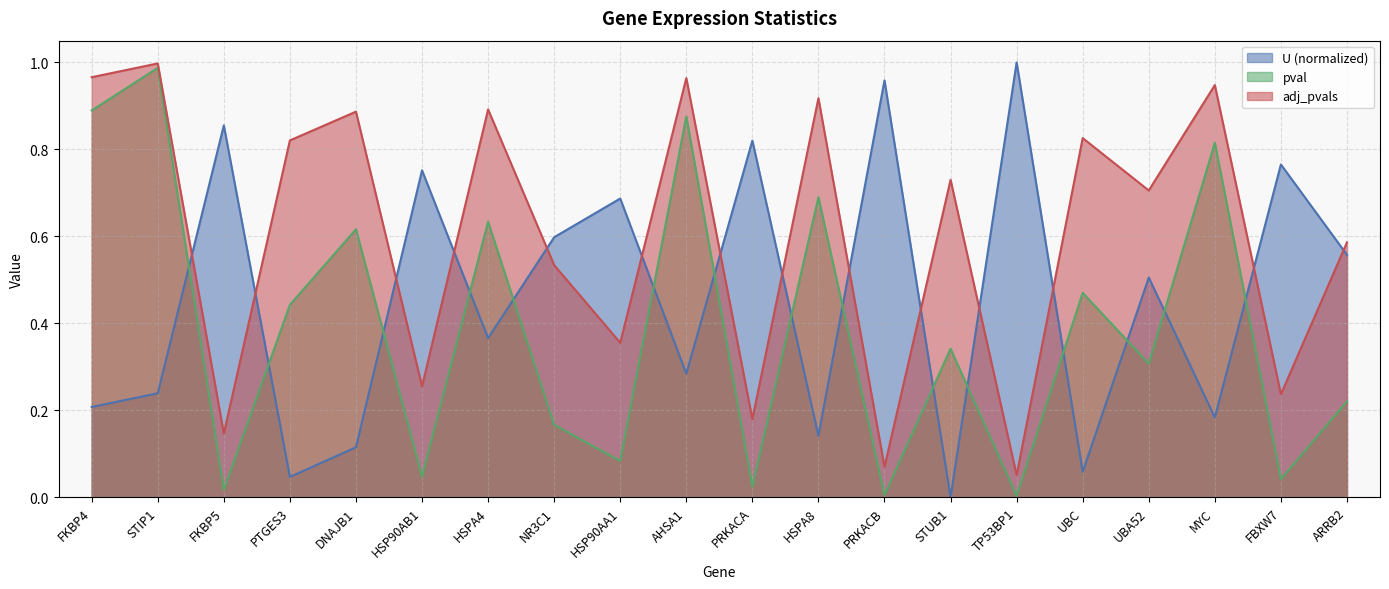

Between which two adjacent categories do adj_pvals and U first intersect?

STIP1 and FKBP5